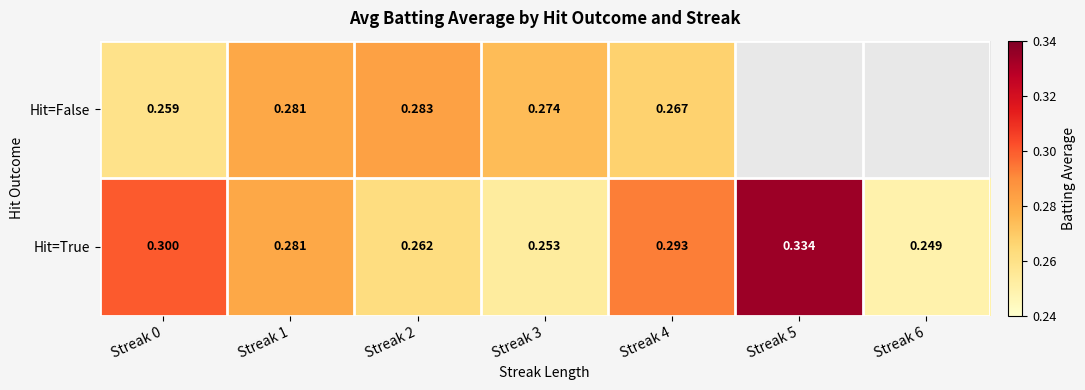

Count the number of categories in the chart.

7